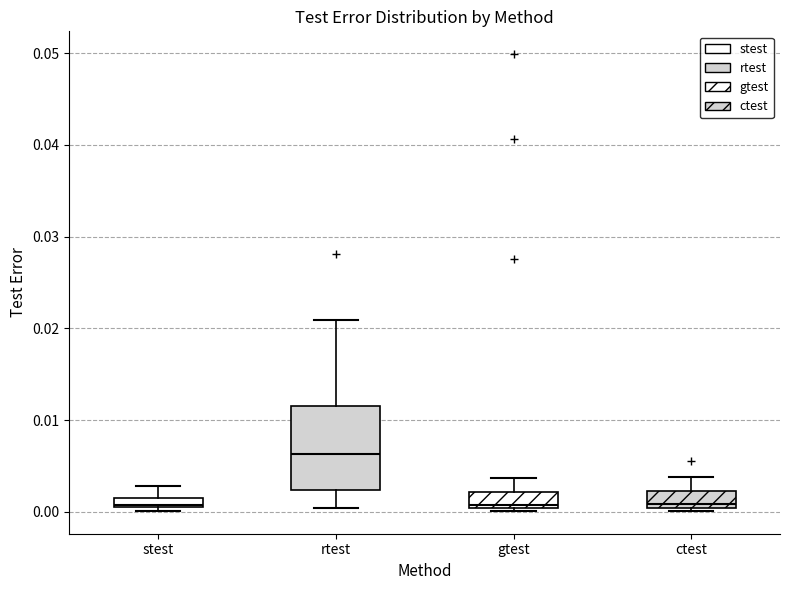

Where is the upper edge of the box for rtest on the y-axis? The values are not printed on the chart, so give them approximately, as read against the axis.

0.011